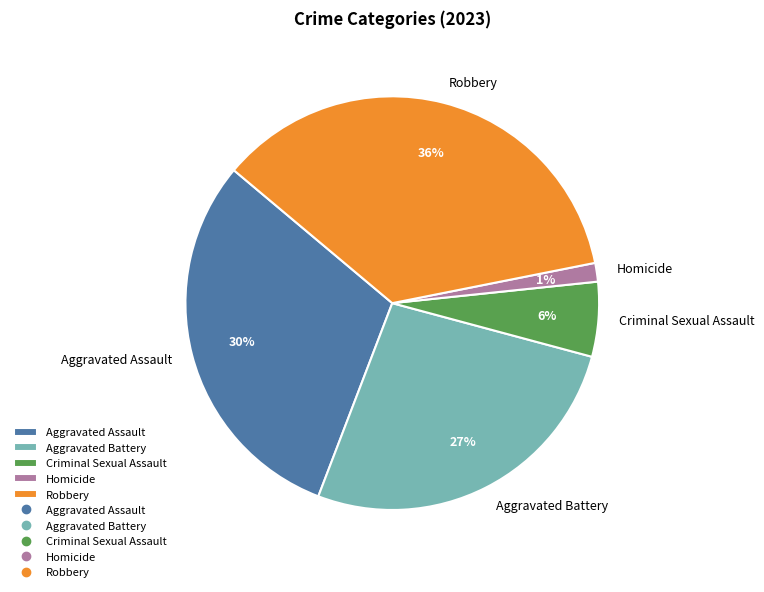

To the nearest percent, what portion does Aggravated Assault represent?

30%